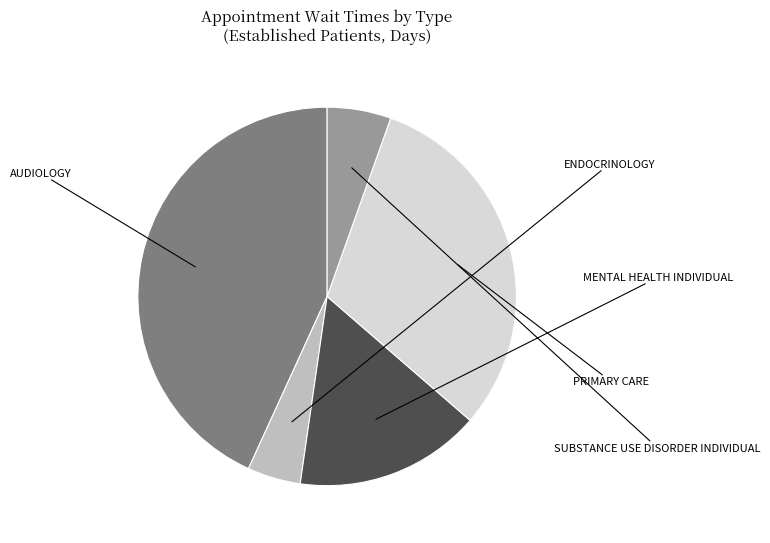

Combined, what portion of the pie is PRIMARY CARE and AUDIOLOGY?

74.1%